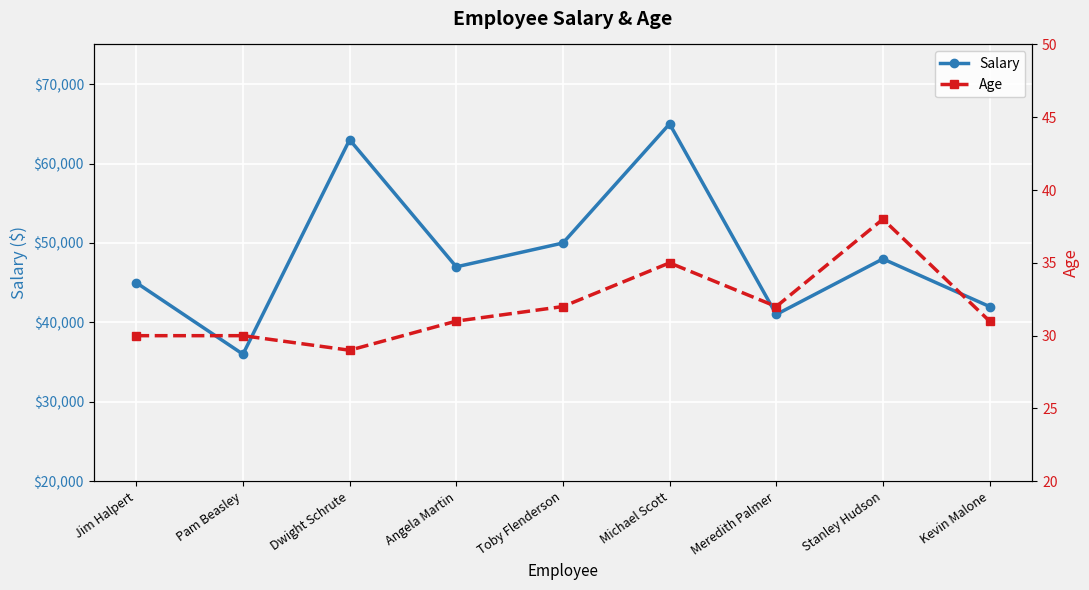

True or false: Salary and Age cross at least once.

False